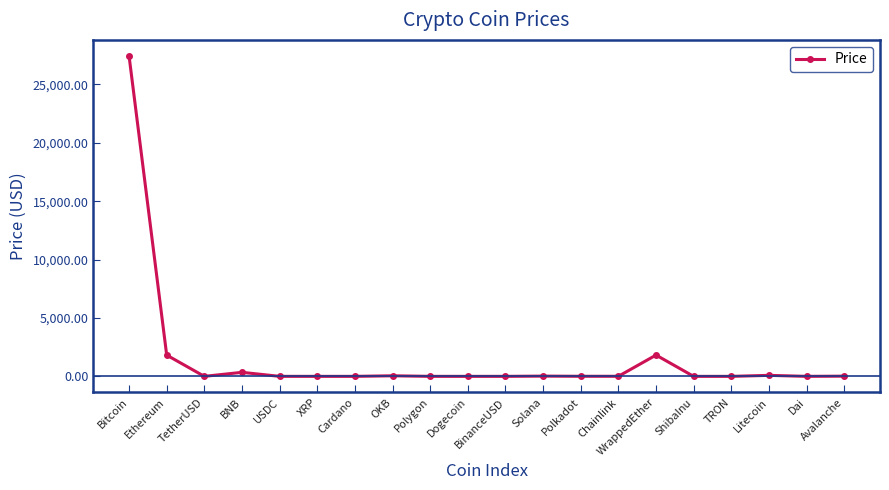

What is the label of the 7th point from the left?

Cardano